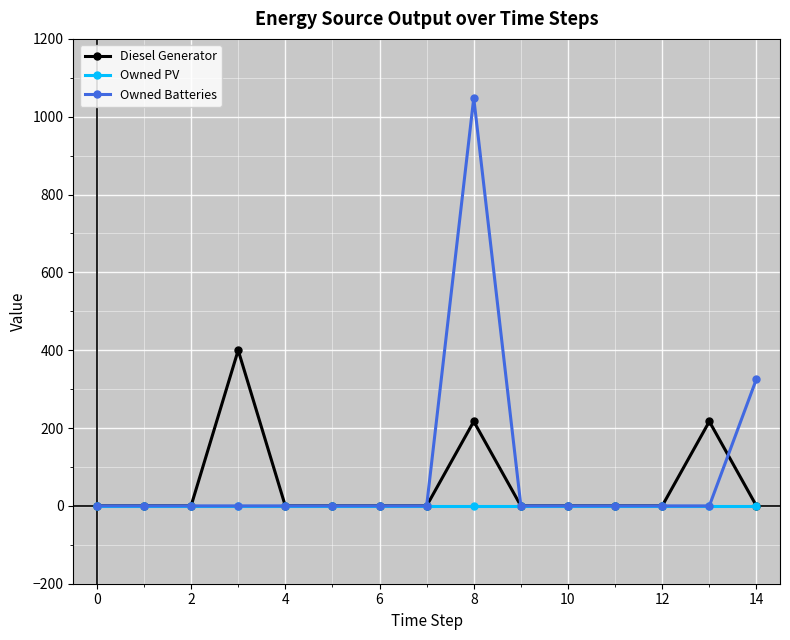

Which series has the widest spread of values?

Owned Batteries